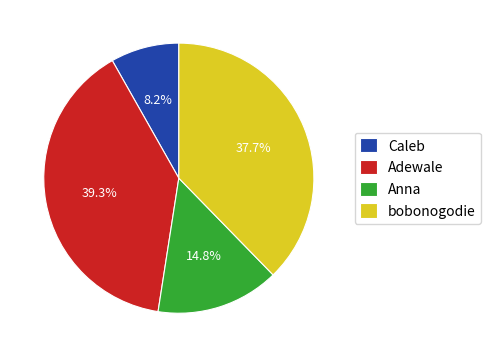

To the nearest percent, what portion does bobonogodie represent?

38%